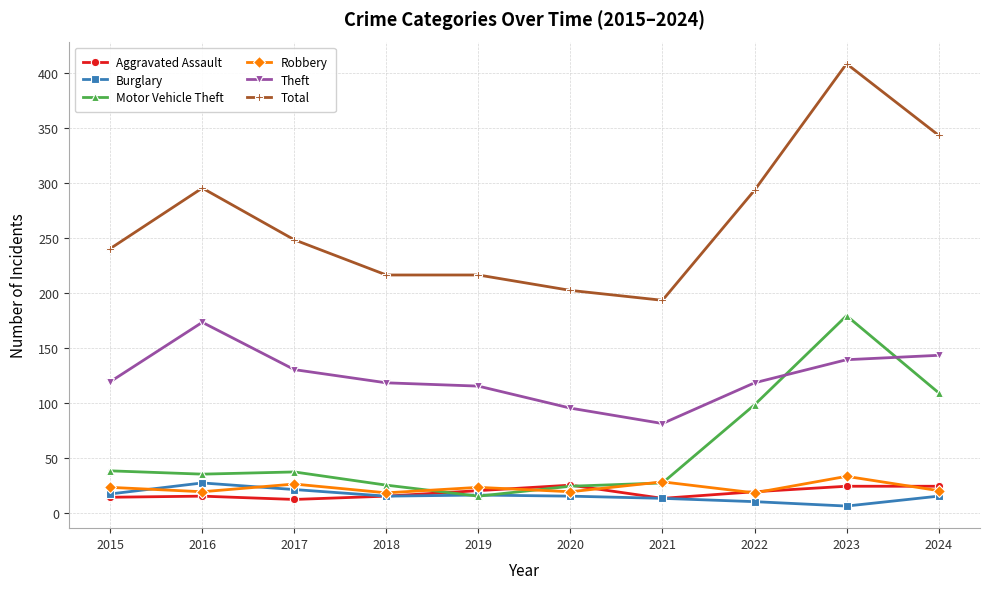

True or false: Total has more than 1 points higher than both neighbors.

True